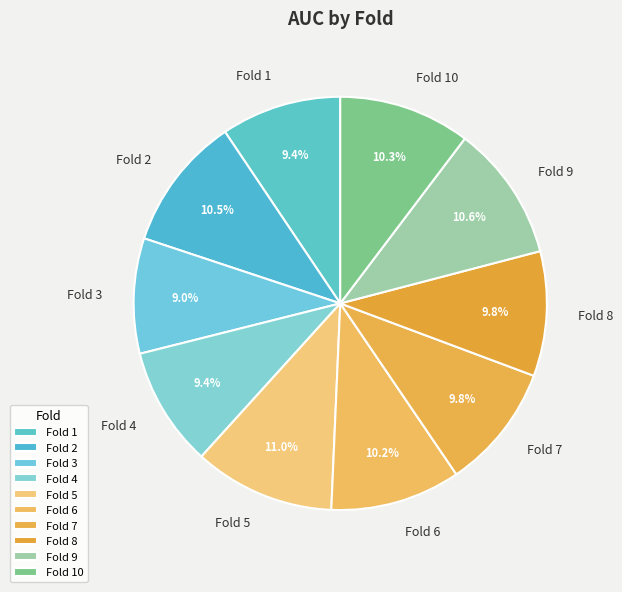

Count the number of slices in the pie.

10